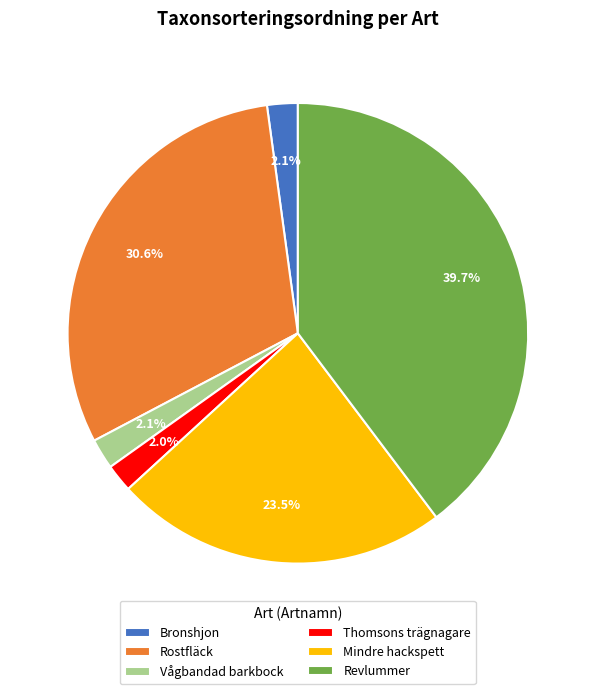

Which has a higher value, Mindre hackspett or Bronshjon?

Mindre hackspett